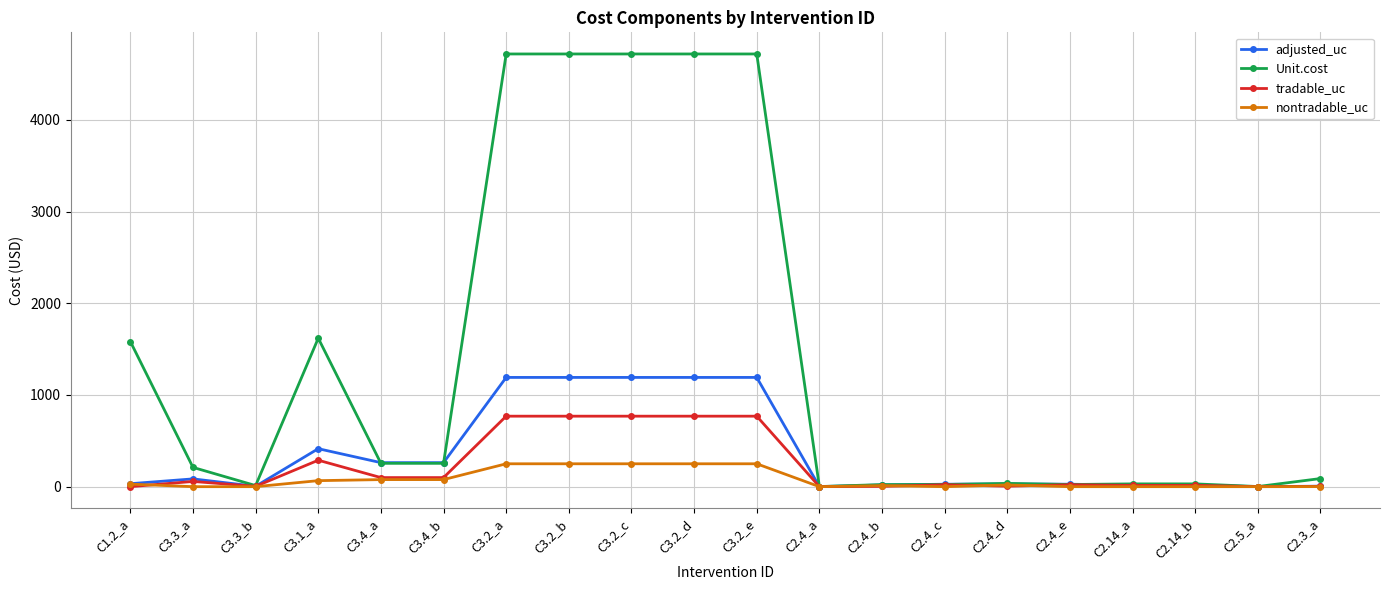

What position from the left is C3.2_e?

11